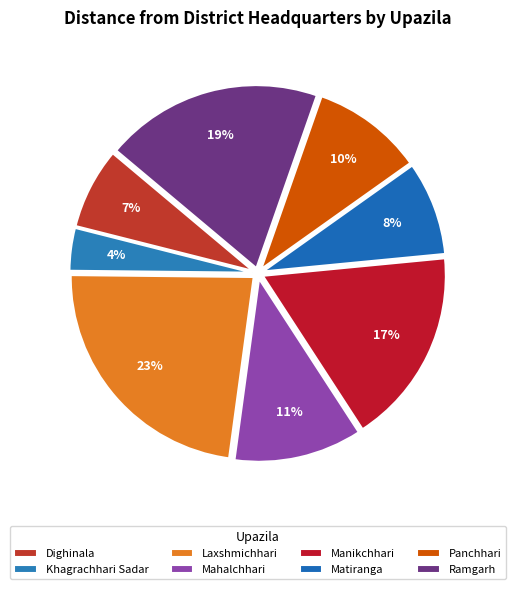

What percentage is the Manikchhari slice, to the nearest percent?

17%